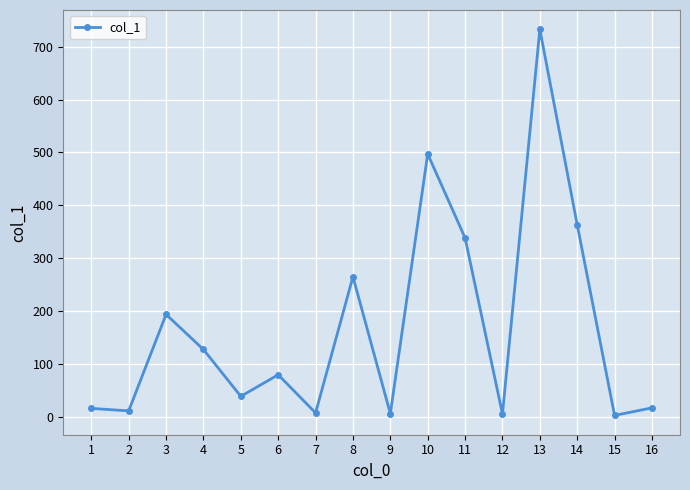

How many lines are shown in the chart?

1